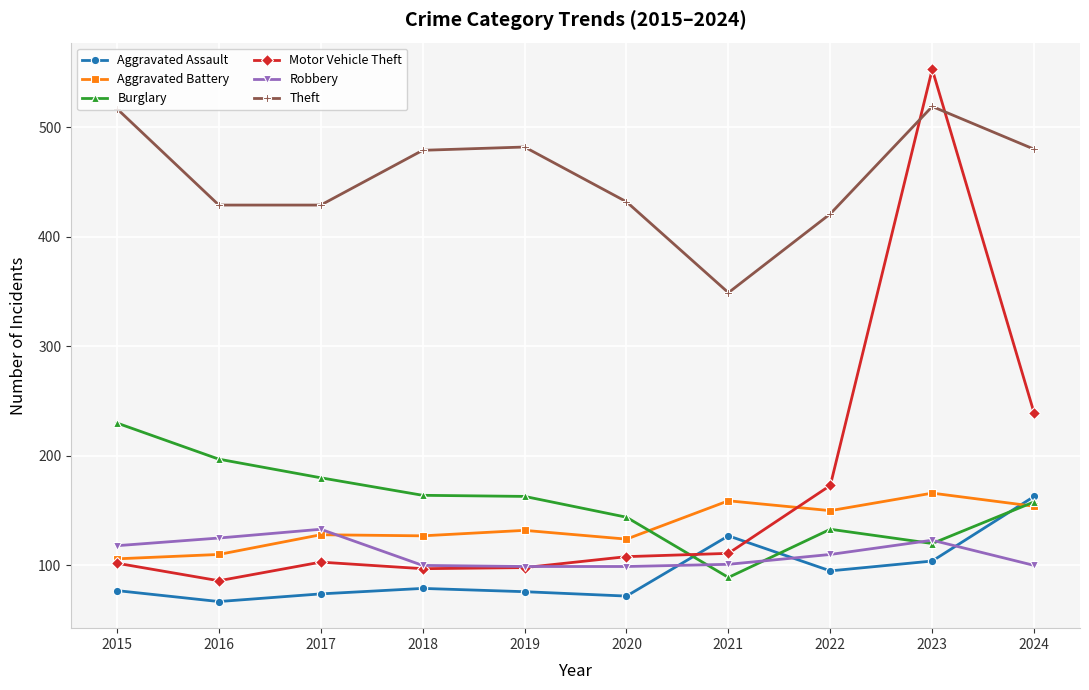

True or false: Theft and Aggravated Assault intersect in this chart.

False